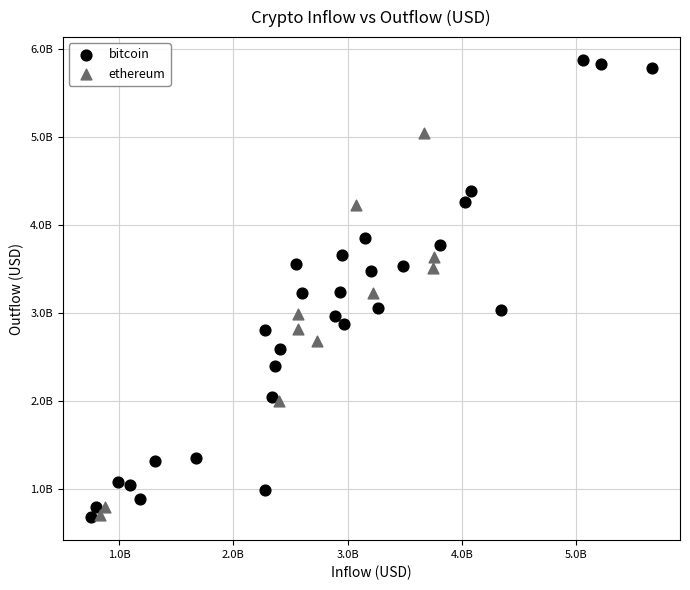

What are all the series names shown in the legend?

bitcoin, ethereum